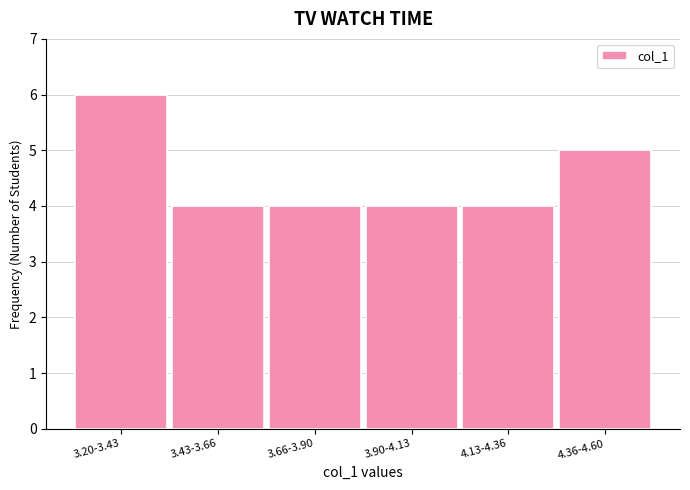

Reading left to right, list all the values displayed in this chart.

6	4	4	4	4	5